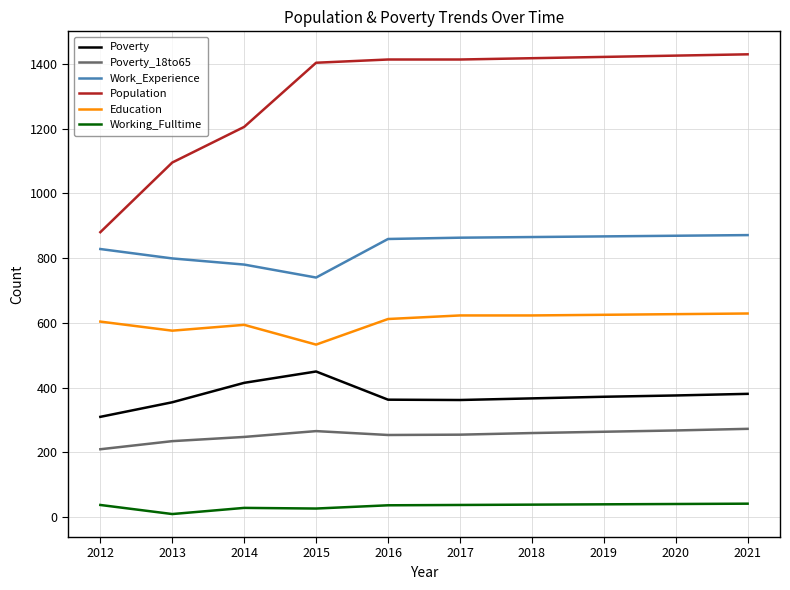

True or false: Poverty and Education intersect in this chart.

False